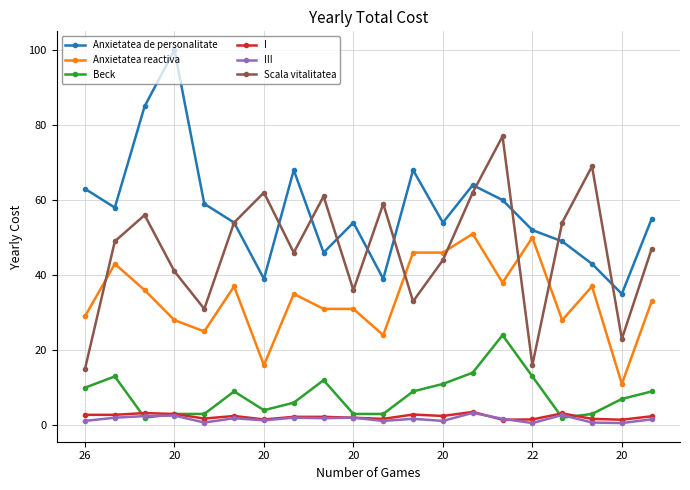

At how many categories does at least one series exceed 73?

3